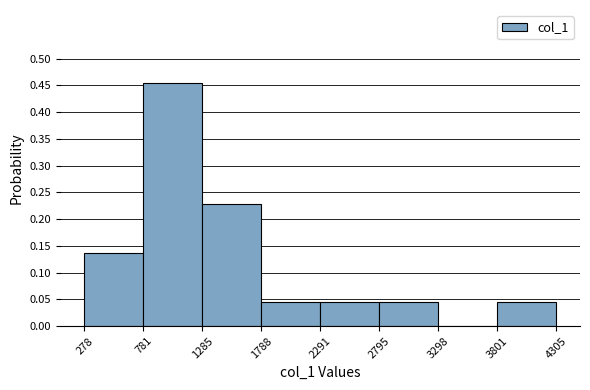

What is the height of the bar covering 2795 to 3298 on the x-axis? The values are not printed on the chart, so give them approximately, as read against the axis.

0.045